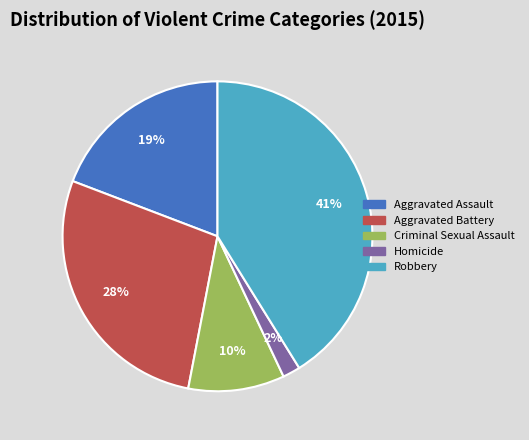

Does Criminal Sexual Assault account for over 50% of the chart?

No